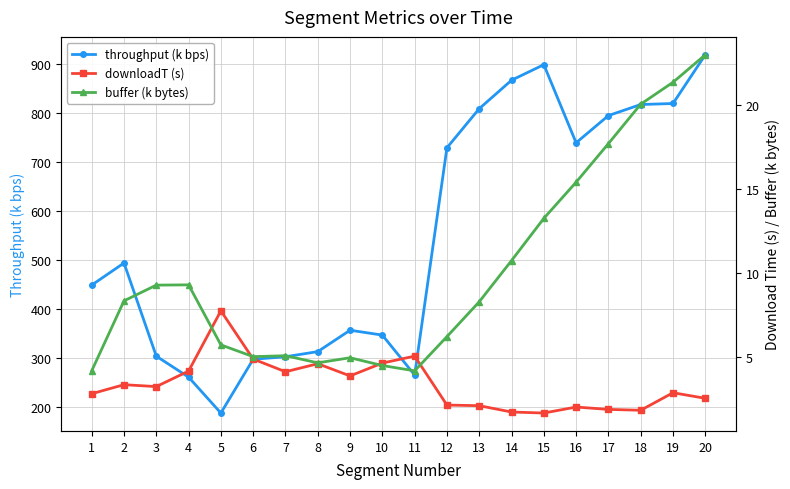

Is this an area chart (filled region under the line)?

No